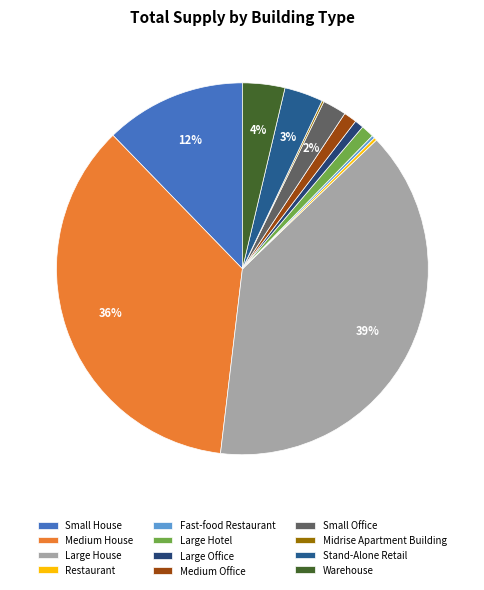

What percentage is NOT represented by Medium House?

64.1%